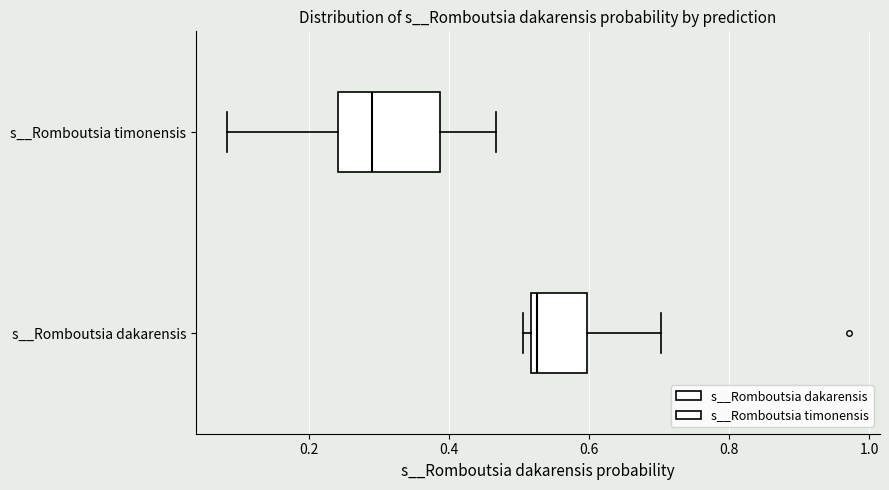

Comparing the boxes themselves (not the whiskers), which one is the widest?

s__Romboutsia timonensis